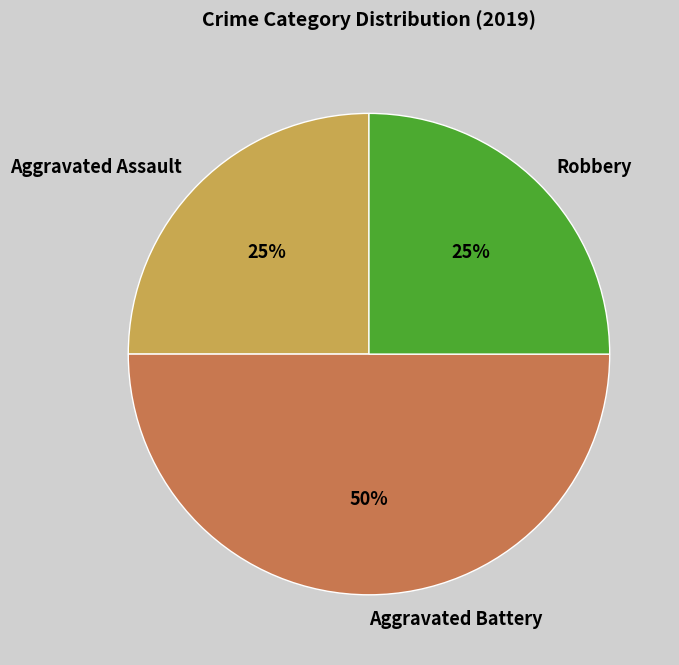

What percentage is the Aggravated Assault slice, to the nearest percent?

25%